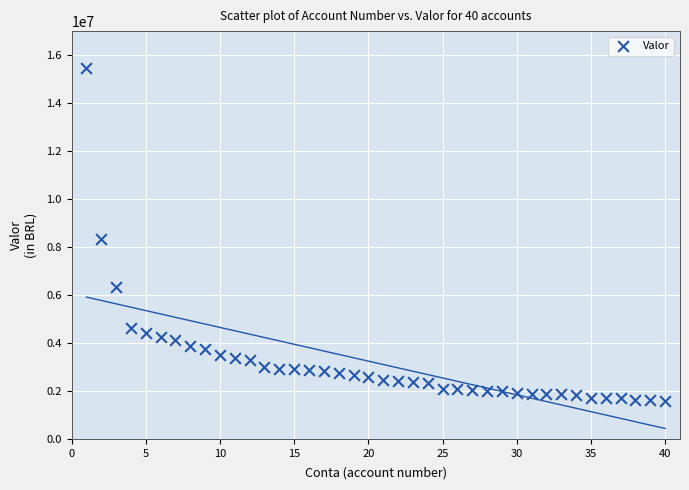

What Y value in the scatter plot is closest to 8513536?

8332040